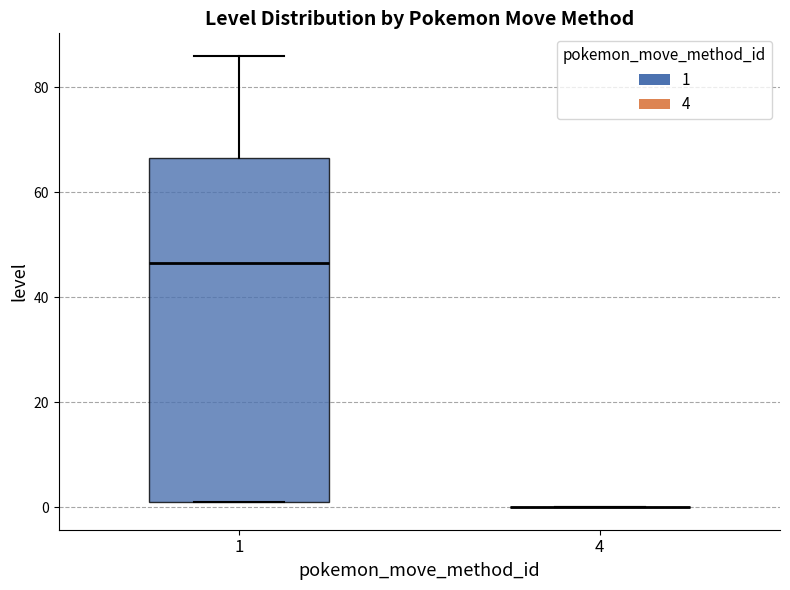

Reading left to right, transcribe this box plot: for each box, give where its median line is, the range the box spans, and where its two whiskers end, as read against the y-axis. The values are not printed on the chart, so give them approximately, as read against the axis.

1: median 46, box 2 to 66, whiskers 2 to 86
4: box collapsed to a line at 0, whiskers 0 to 0